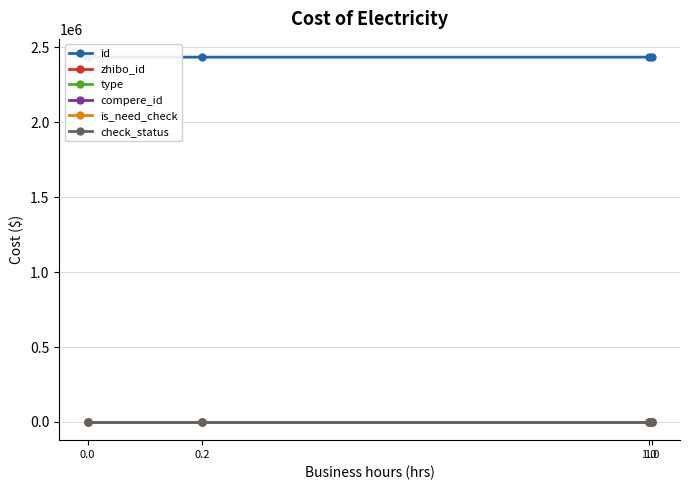

At how many categories does at least one series exceed 263549?

4